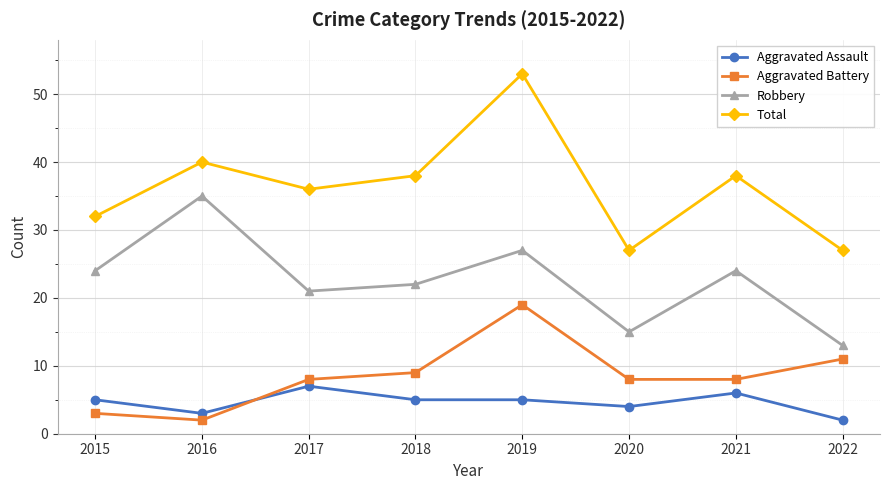

In Total, how many points are higher than both neighbors (excluding endpoints)?

3